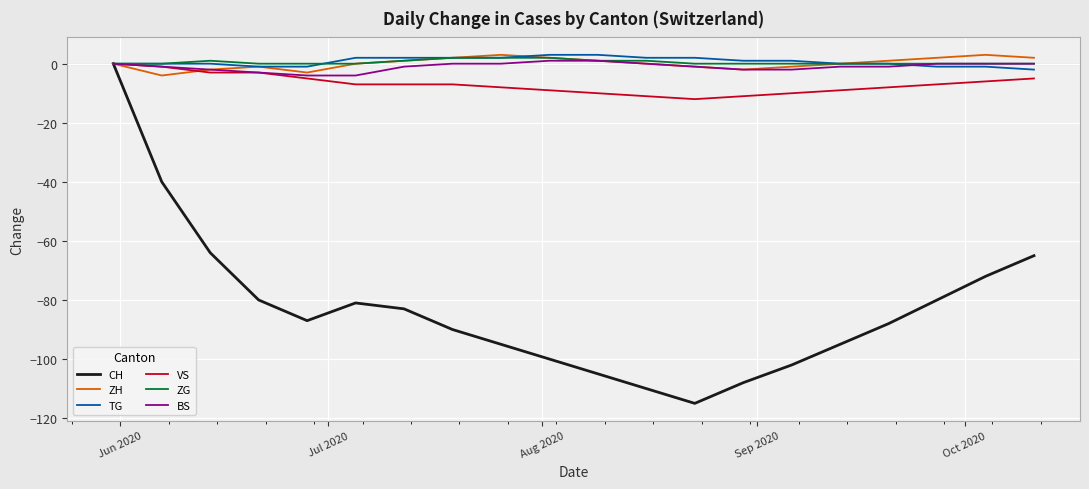

What is the minimum value shown in the chart?

-115